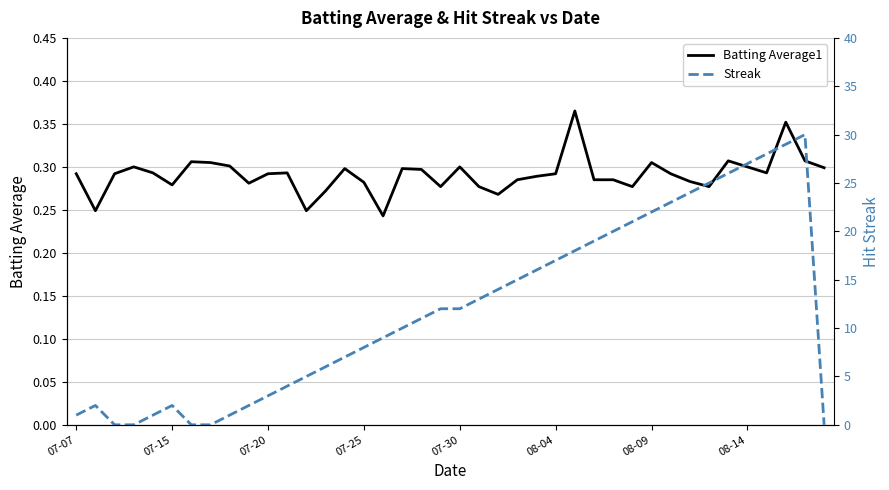

How many interior local peaks does the Batting Average1 series have?

10